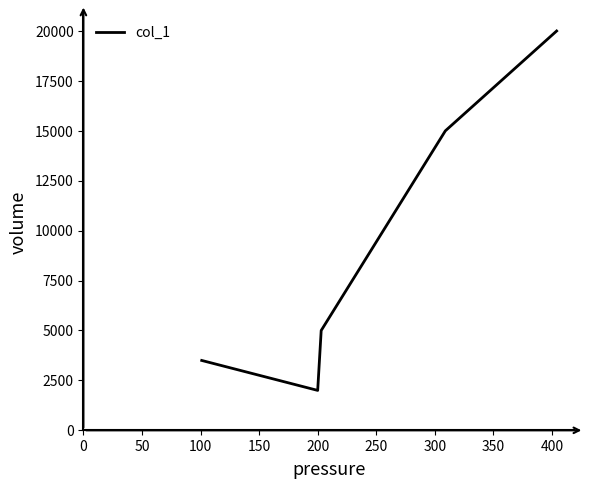

How many interior local valleys (lower than both neighbors) does the data have?

1